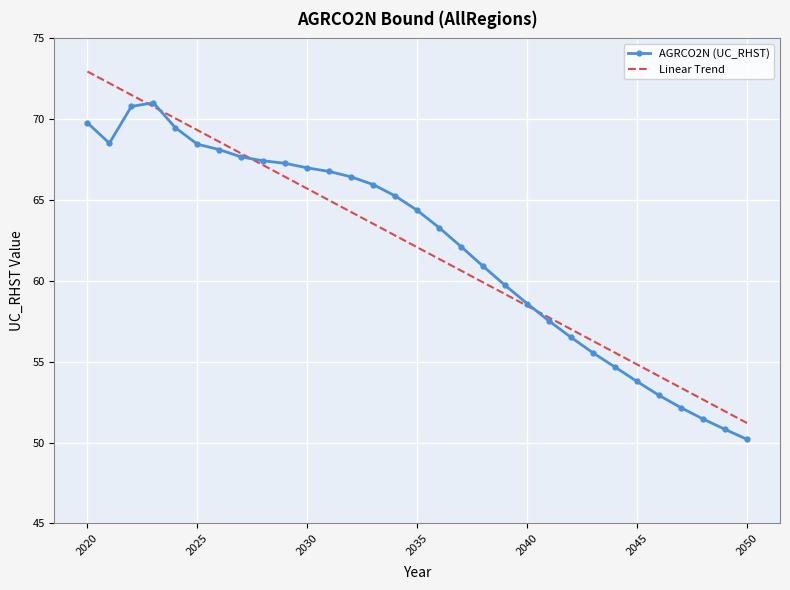

What is the average value of the Linear Trend series?

62.1